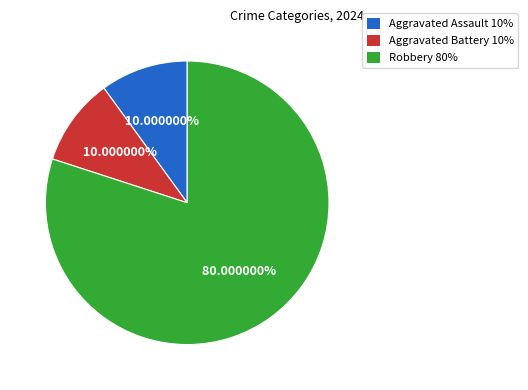

Which category has the biggest portion of the pie?

Robbery